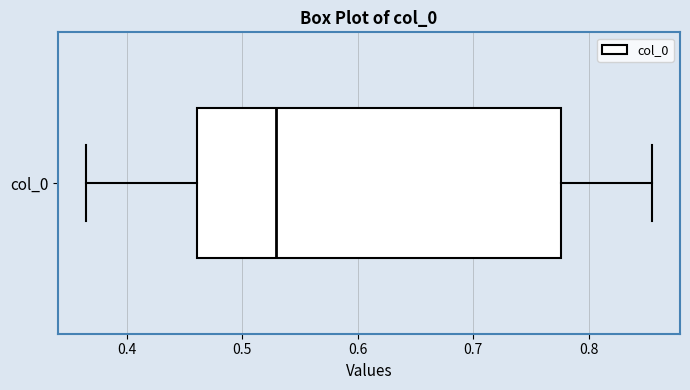

Where is the right edge of the box for col_0 on the x-axis? The values are not printed on the chart, so give them approximately, as read against the axis.

0.78